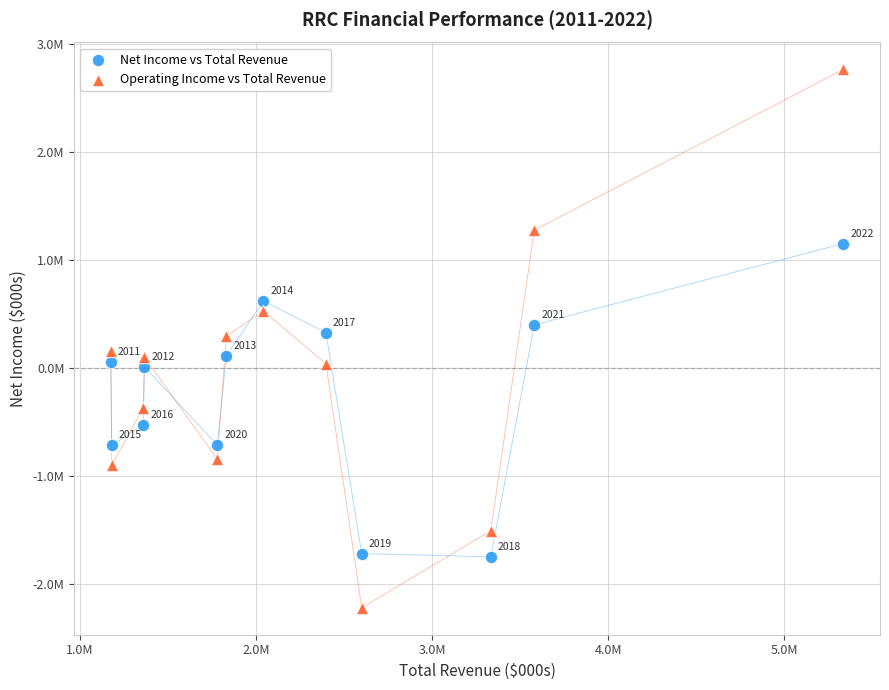

What are all the series names shown in the legend?

Net Income vs Total Revenue, Operating Income vs Total Revenue